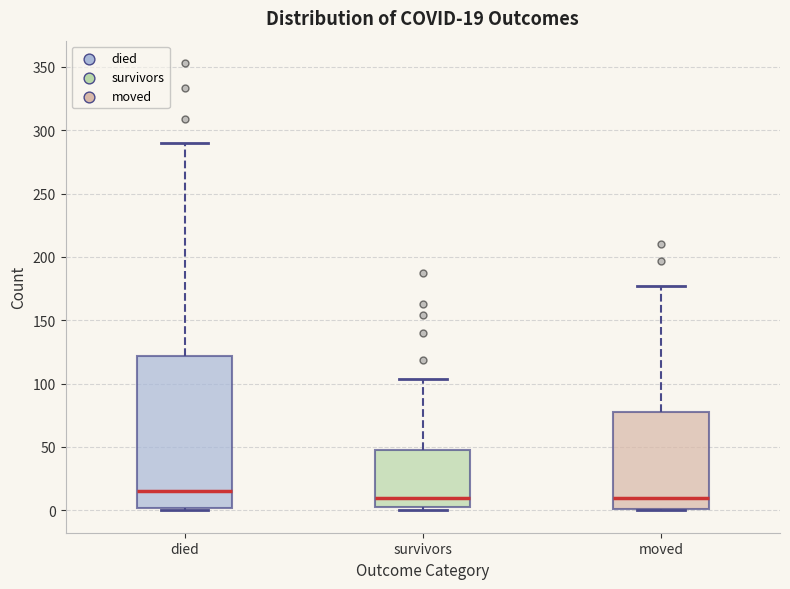

Which box is the tallest, from its lower edge to its upper edge?

died